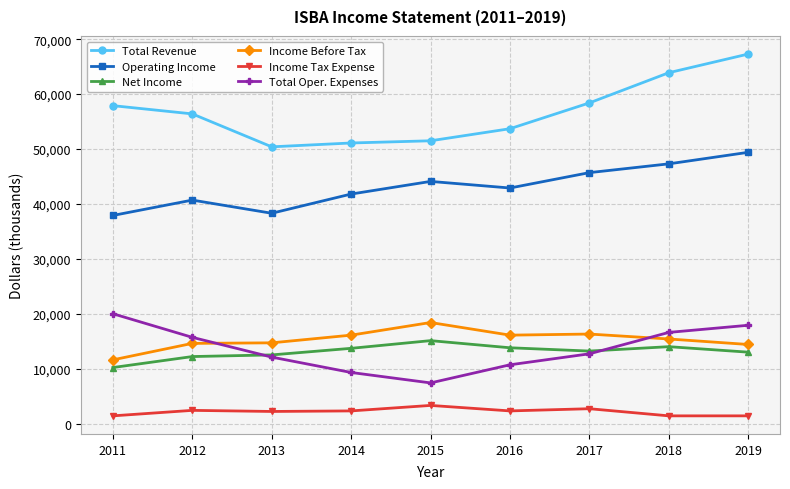

True or false: Total Oper. Expenses and Total Revenue cross at least once.

False